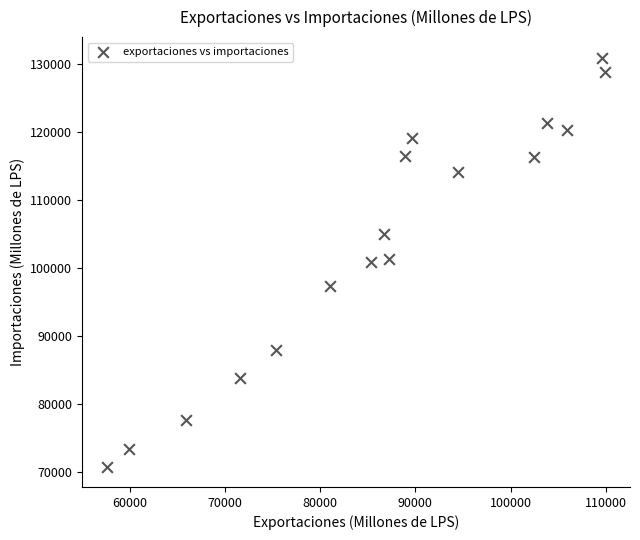

What is the range of X values (max minus min)?

52378.8